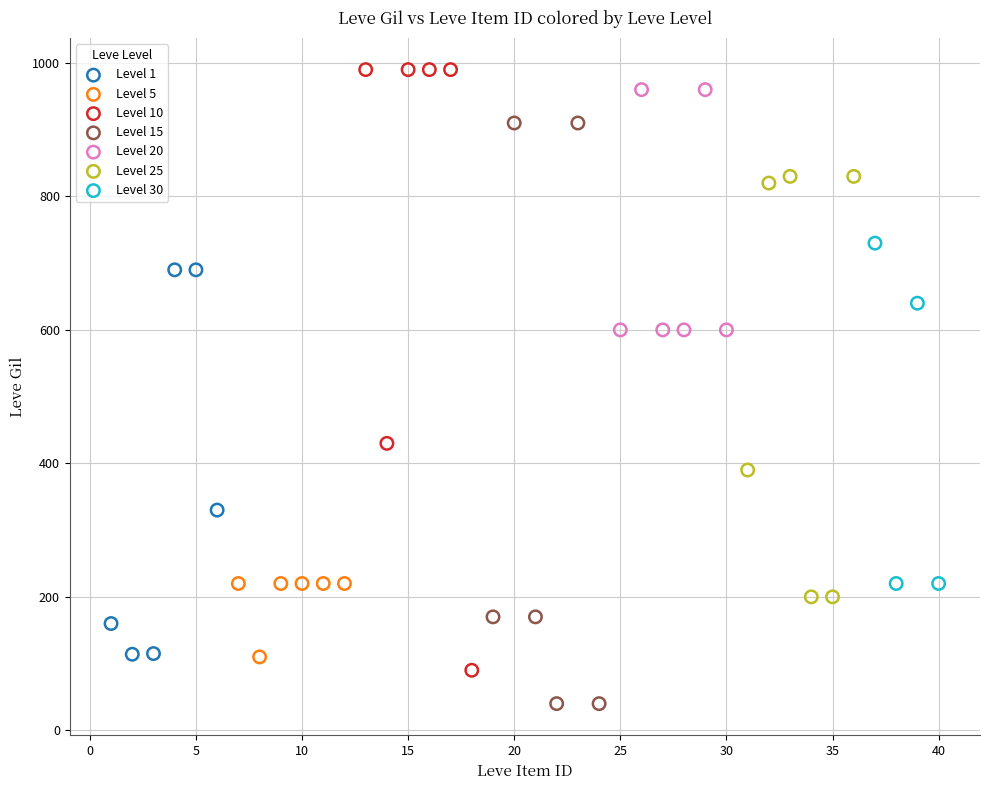

Which series contains the highest Y value?

Level 10